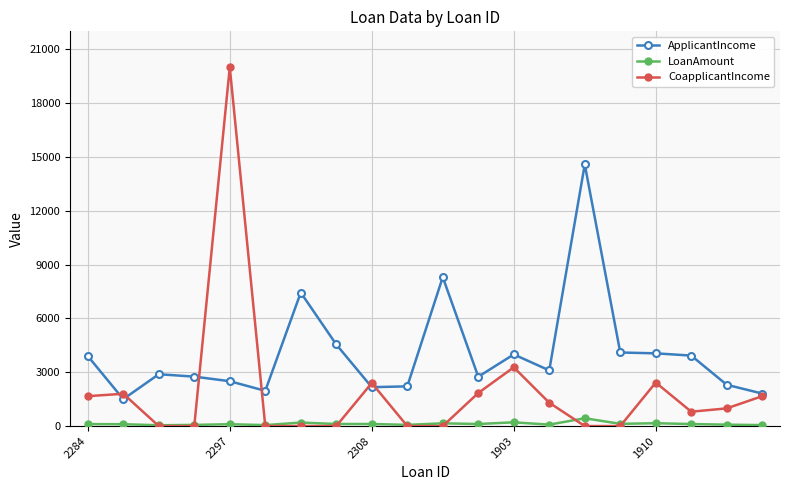

In CoapplicantIncome, how many points are higher than both neighbors (excluding endpoints)?

5